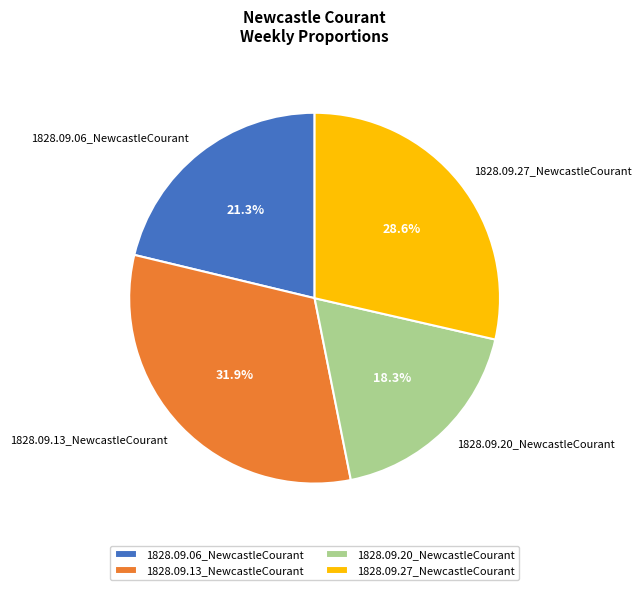

Count the number of slices in the pie.

4